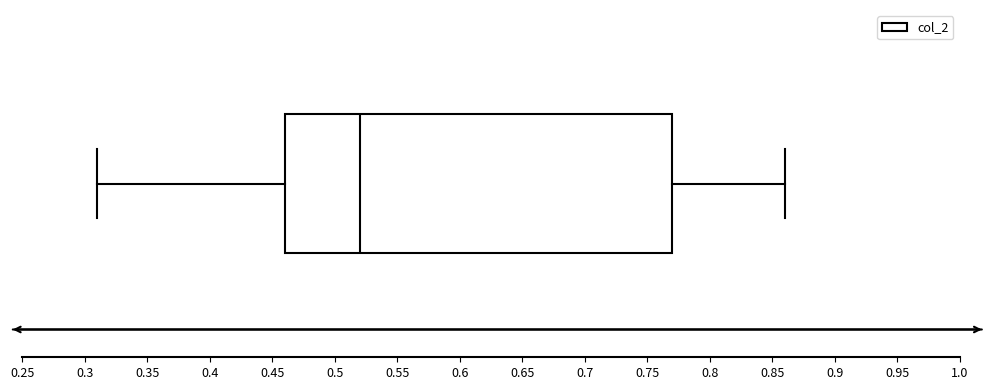

Transcribe this box plot: give where the median line is, the range the box spans, and where the two whiskers end, as read against the x-axis. The values are not printed on the chart, so give them approximately, as read against the axis.

median 0.52, box 0.46 to 0.77, whiskers 0.31 to 0.86